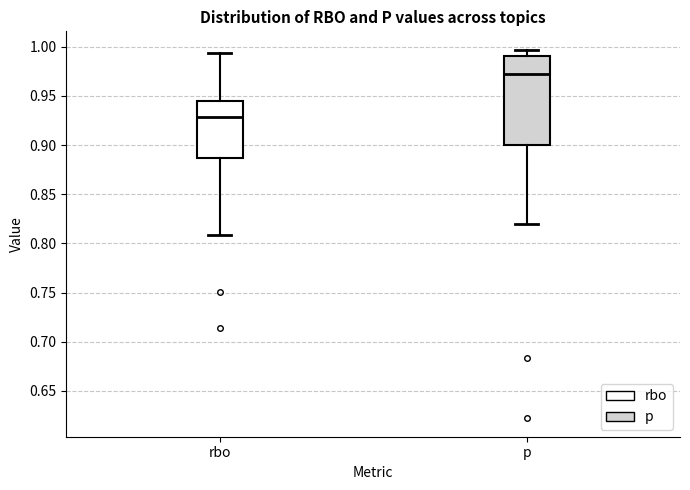

Comparing the boxes themselves (not the whiskers), which one is the tallest?

p